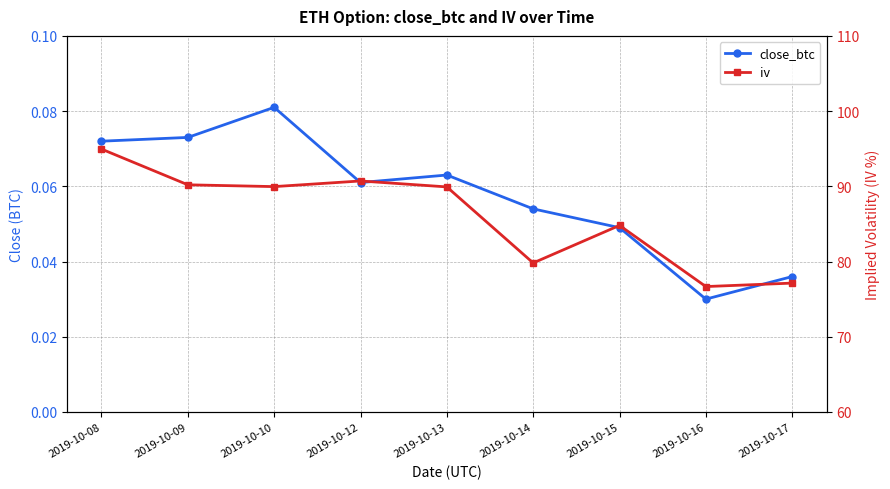

What is the value of the close_btc point at the 4th from the left?

0.1